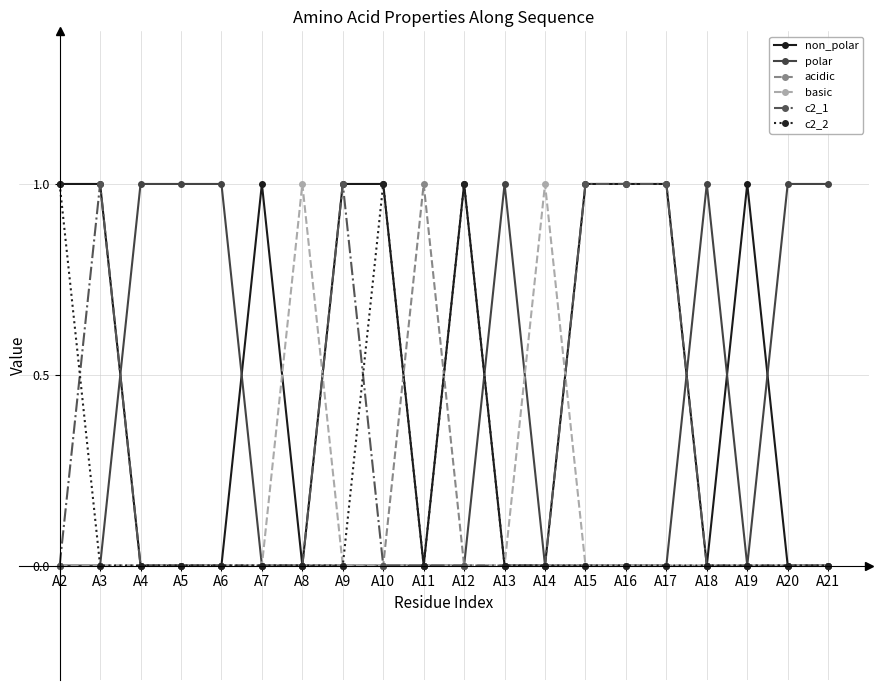

The value of acidic at A15 is 0. True or false?

True